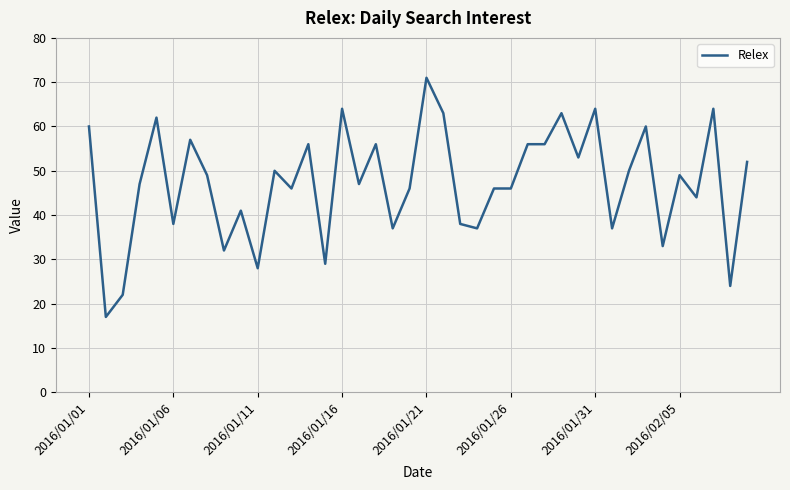

What is the greatest value displayed?

71